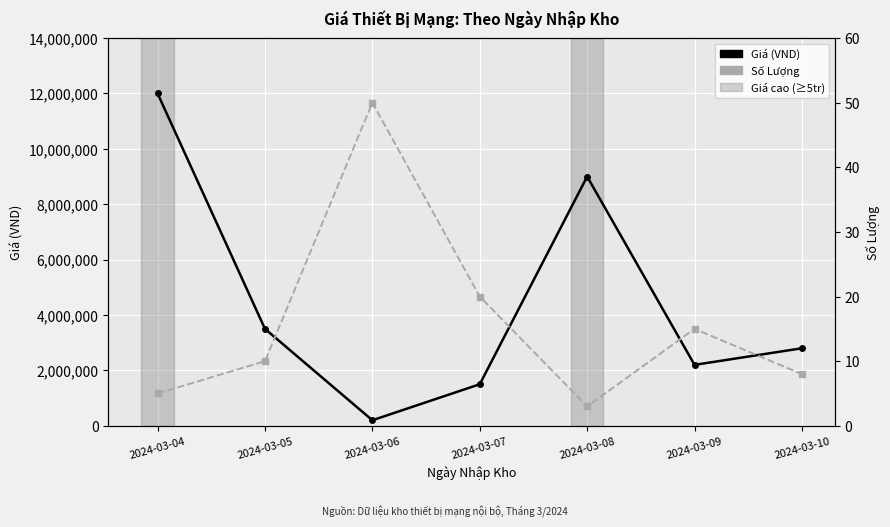

Does the chart display data point markers on the line(s)?

Yes